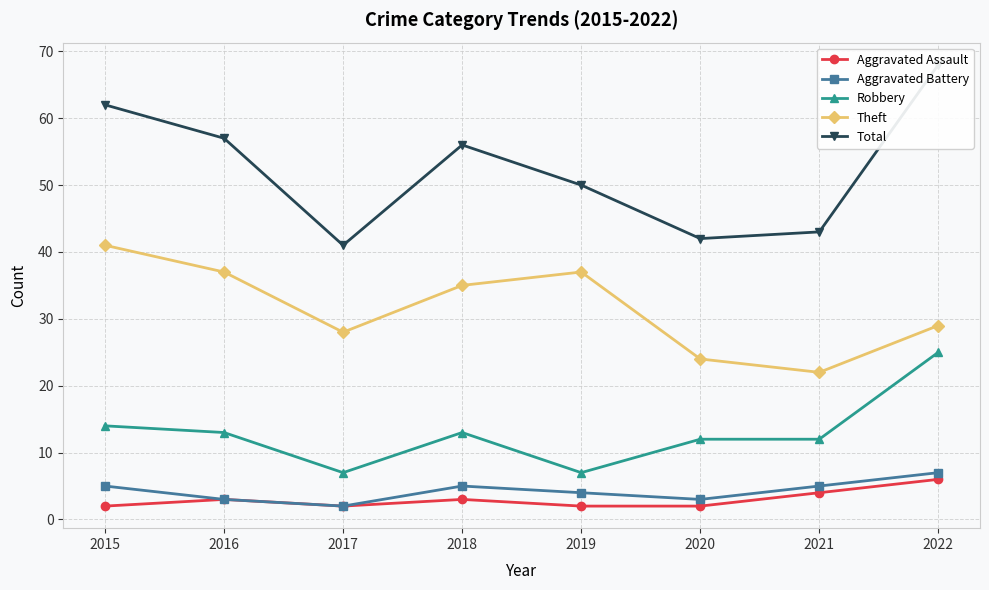

Does the chart have visible grid lines?

Yes